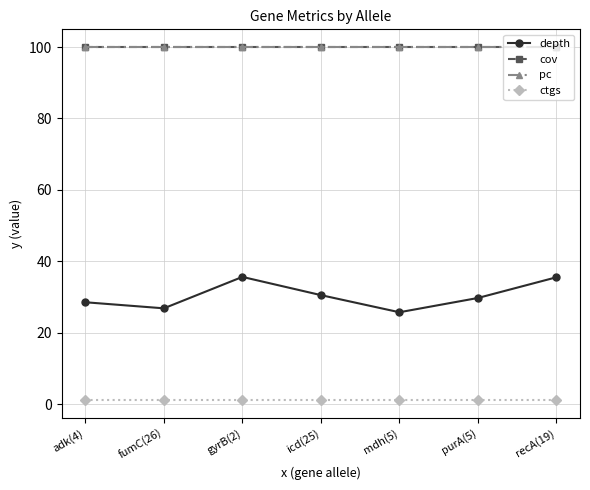

What is the label of the 5th point from the right?

gyrB(2)